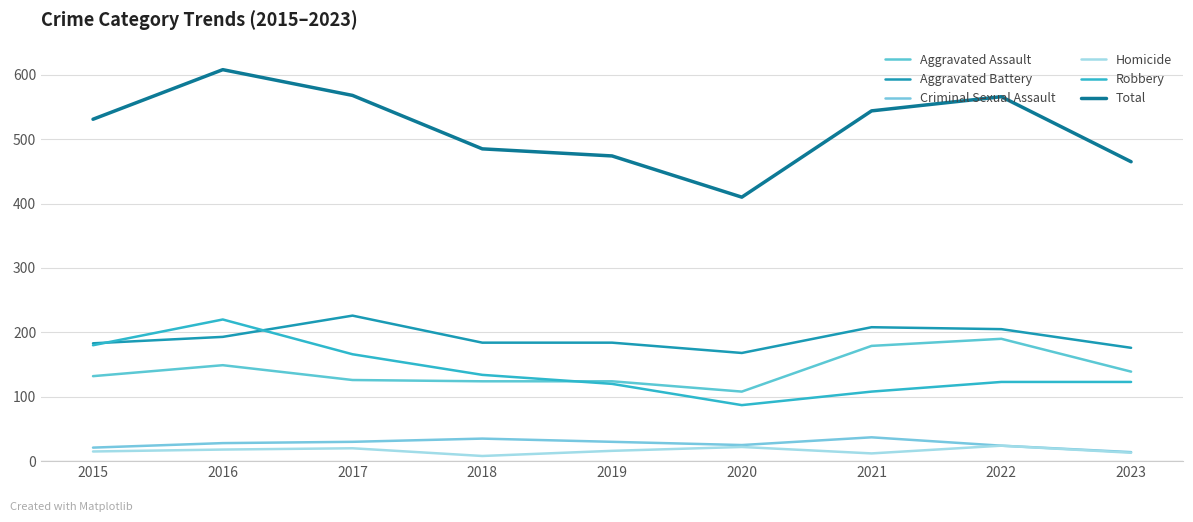

Where is Robbery nearest to the value 153?

2017